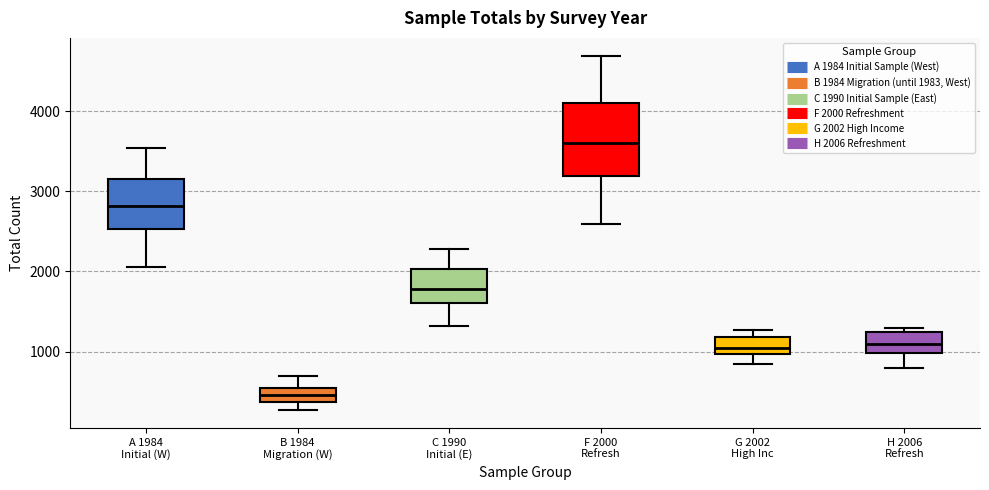

Reading left to right, transcribe this box plot: for each box, give where its median line is, the range the box spans, and where its two whiskers end, as read against the y-axis. The values are not printed on the chart, so give them approximately, as read against the axis.

A 1984 Initial (W): median 2800, box 2500 to 3200, whiskers 2100 to 3500
B 1984 Migration (W): median 500 (inside the box), box 400 to 500, whiskers 300 to 700
C 1990 Initial (E): median 1800, box 1600 to 2000, whiskers 1300 to 2300
F 2000 Refresh: median 3600, box 3200 to 4100, whiskers 2600 to 4700
G 2002 High Inc: median 1000 (just above the box's lower edge), box 1000 to 1200, whiskers 800 to 1300
H 2006 Refresh: median 1100, box 1000 to 1200, whiskers 800 to 1300